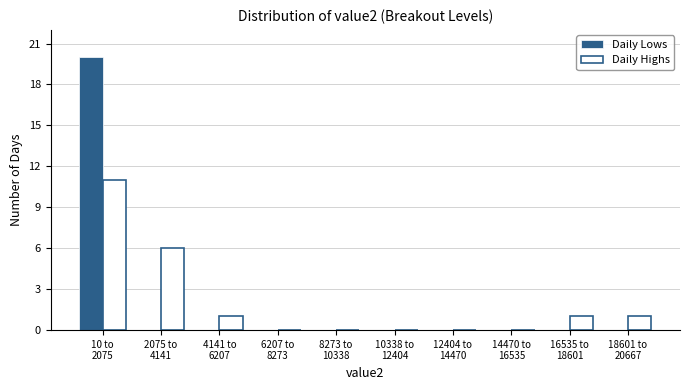

What is the maximum value shown in the chart?

20